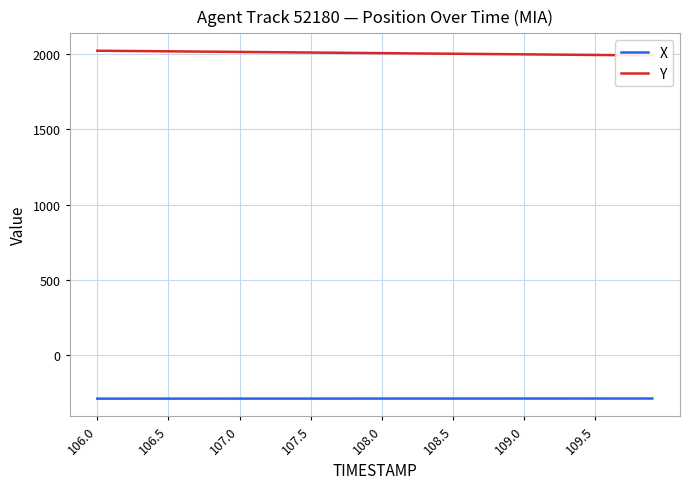

The value of X at 107.5 is -289.0. True or false?

True